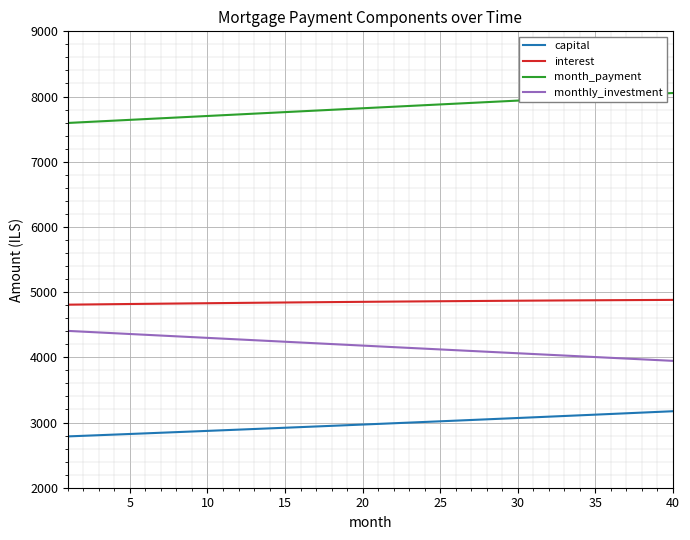

What is the minimum value shown in the chart?

2787.0